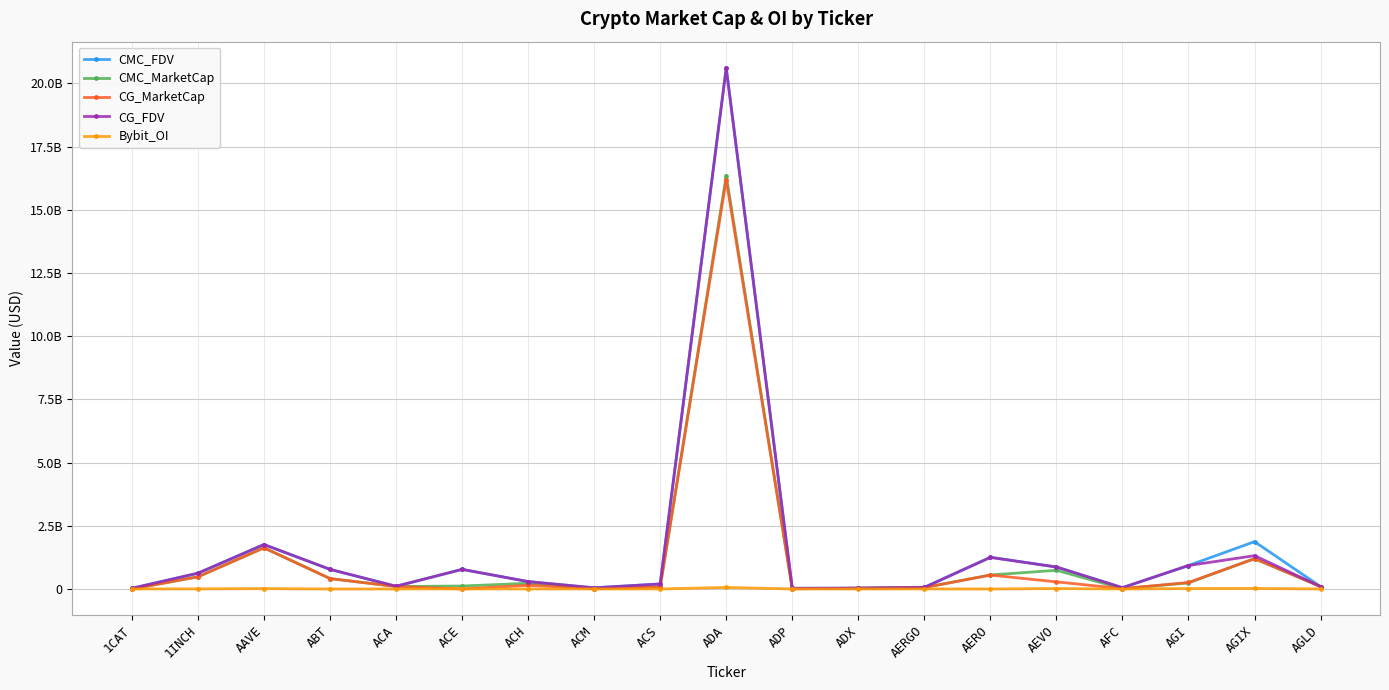

How many lines are shown in the chart?

5